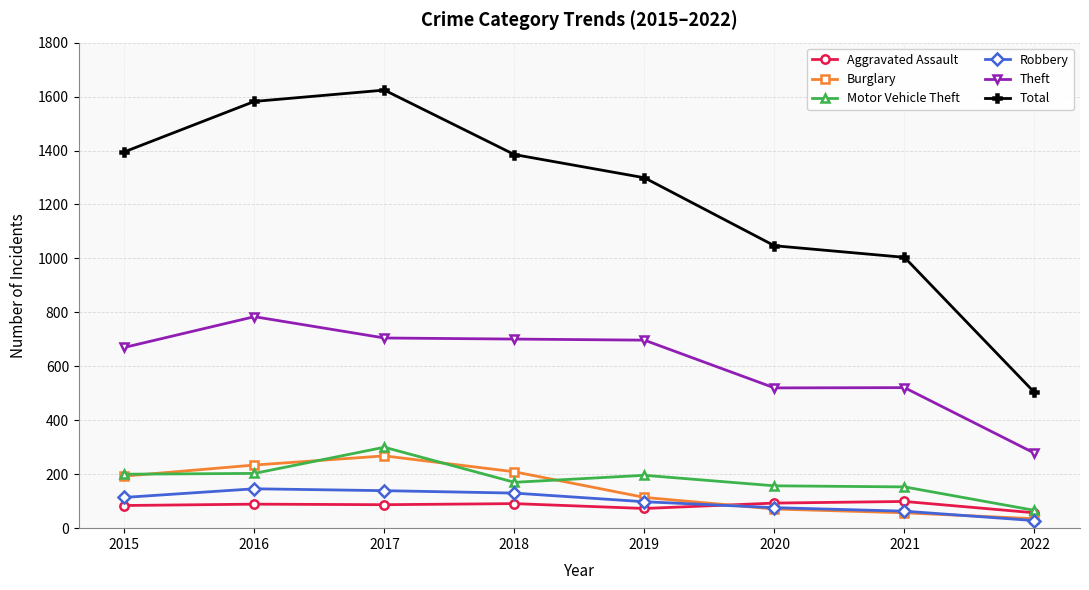

True or false: Theft and Robbery intersect in this chart.

False